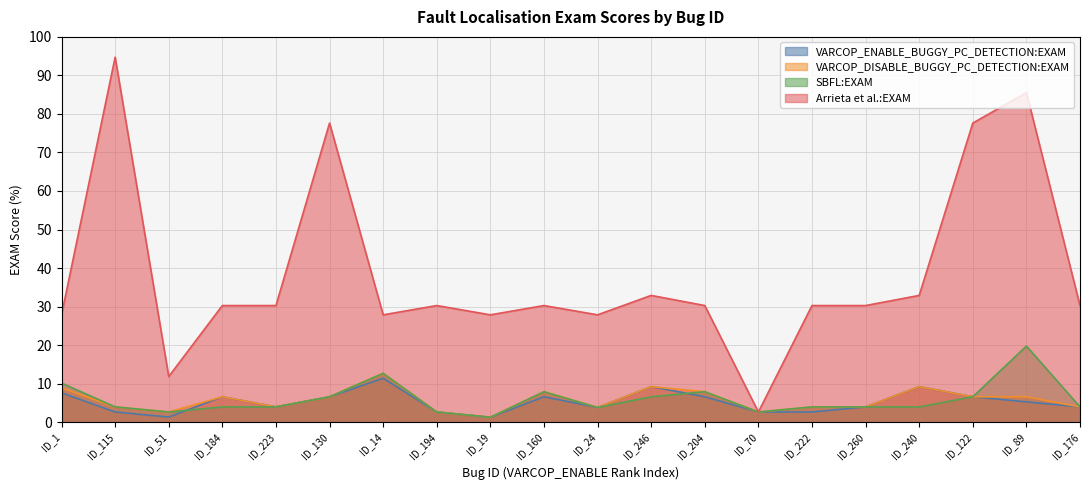

What value does the VARCOP_DISABLE_BUGGY_PC_DETECTION:EXAM series have at ID_223?

4.0